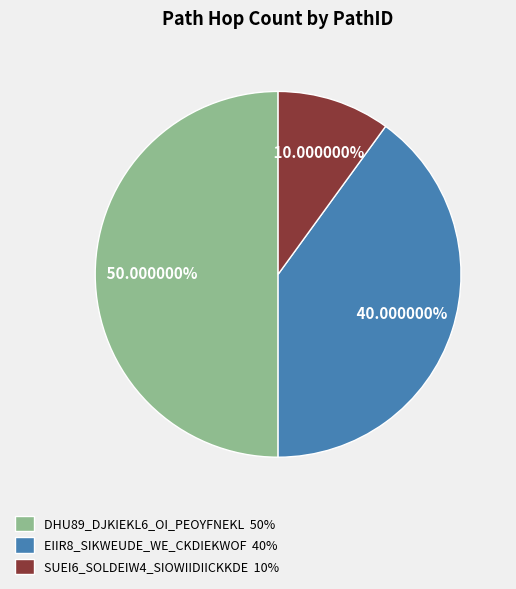

Rank the categories by value from highest to lowest.

DHU89_DJKIEKL6_OI_PEOYFNEKL, EIIR8_SIKWEUDE_WE_CKDIEKWOF, SUEI6_SOLDEIW4_SIOWIIDIICKKDE